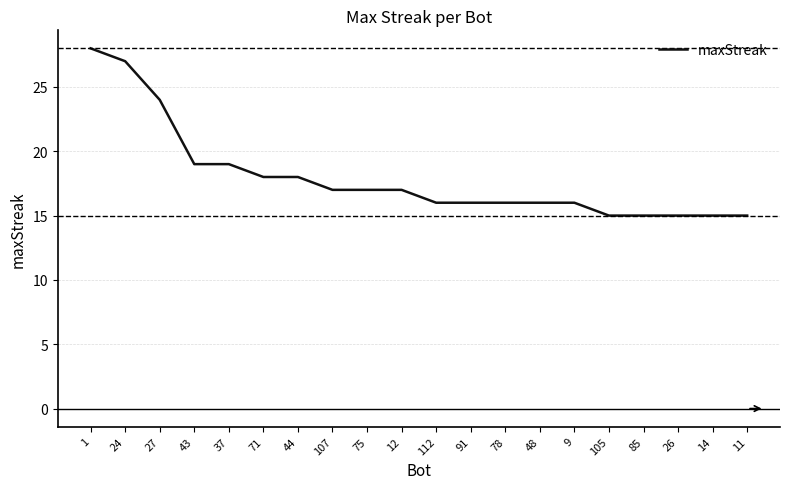

What is the difference between the values at 44 and 78?

2